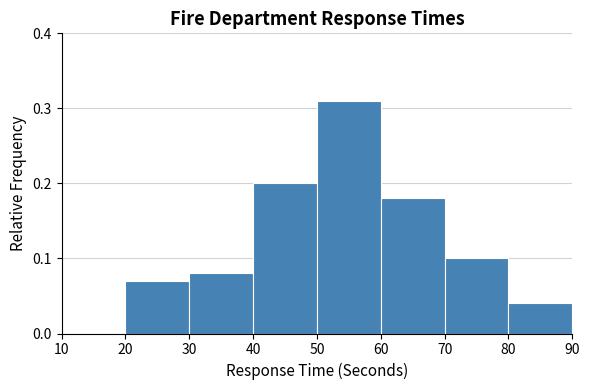

What is the height of the bar covering 50 to 60 on the x-axis? The values are not printed on the chart, so give them approximately, as read against the axis.

0.31